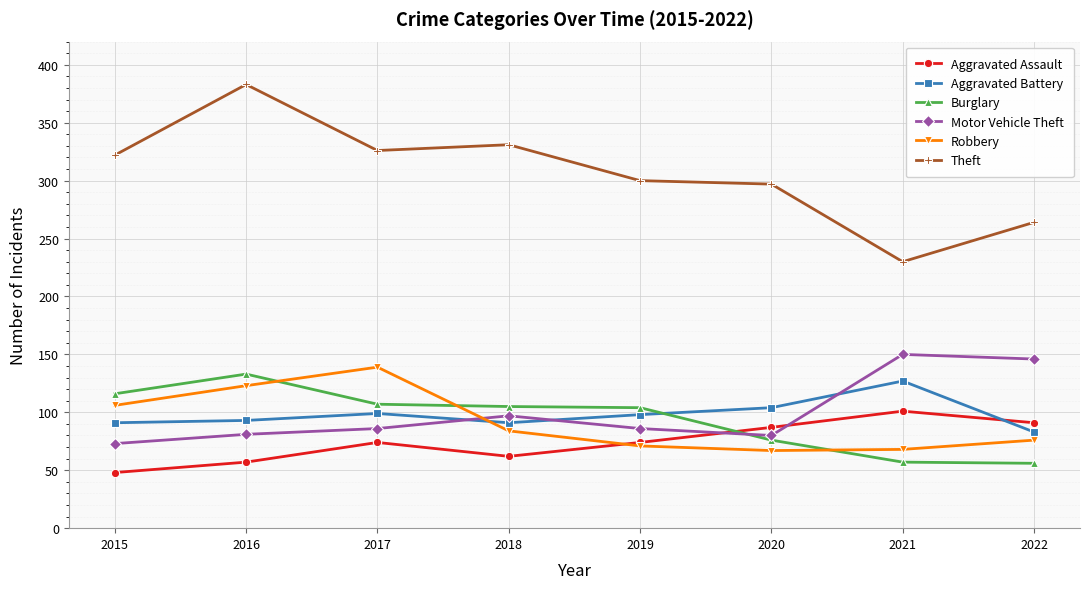

Which series has the largest range (max minus min)?

Theft